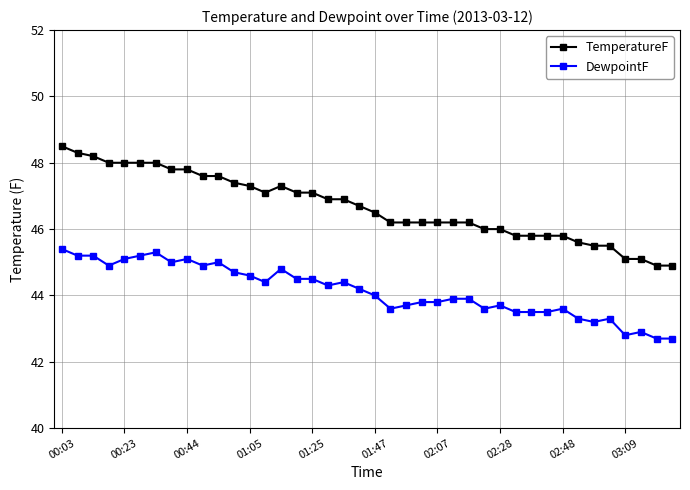

Reading left to right, extract all data points from this chart.

TemperatureF: 48.5	48.3	48.2	48.0	48.0	48.0	48.0	47.8	47.8	47.6	47.6	47.4	47.3	47.1	47.3	47.1	47.1	46.9	46.9	46.7	46.5	46.2	46.2	46.2	46.2	46.2	46.2	46.0	46.0	45.8	45.8	45.8	45.8	45.6	45.5	45.5	45.1	45.1	44.9	44.9
DewpointF: 45.4	45.2	45.2	44.9	45.1	45.2	45.3	45.0	45.1	44.9	45.0	44.7	44.6	44.4	44.8	44.5	44.5	44.3	44.4	44.2	44.0	43.6	43.7	43.8	43.8	43.9	43.9	43.6	43.7	43.5	43.5	43.5	43.6	43.3	43.2	43.3	42.8	42.9	42.7	42.7